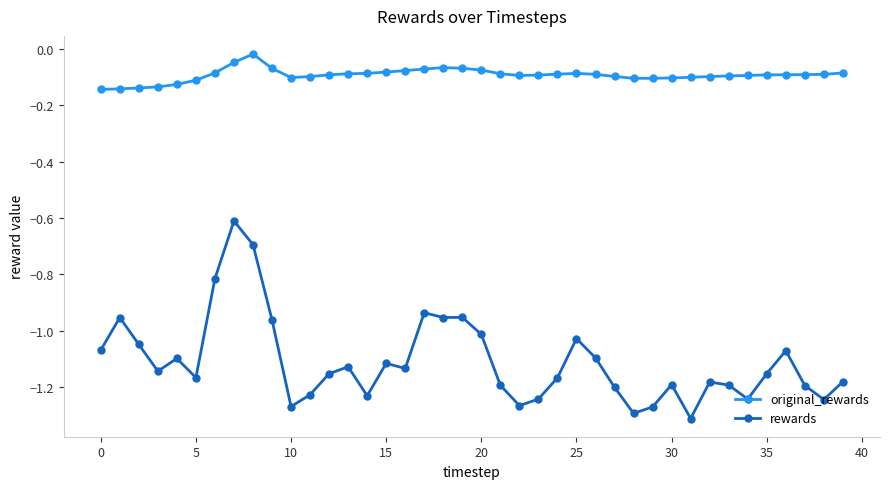

How many lines are shown in the chart?

2